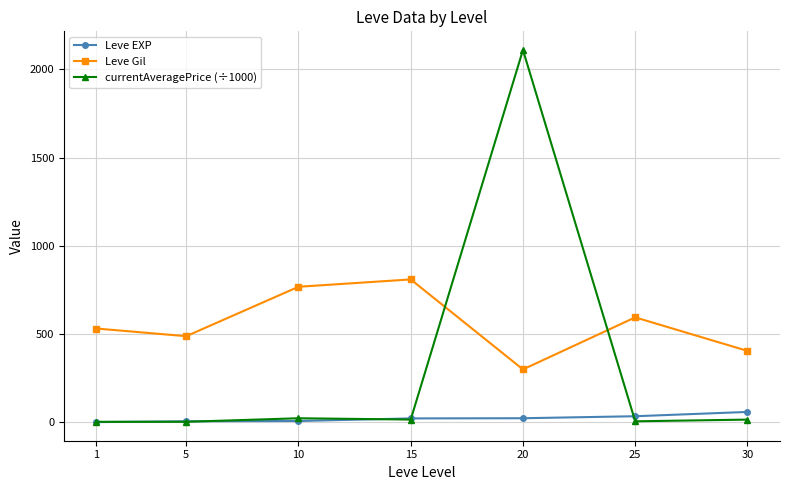

True or false: Leve Gil and Leve EXP intersect in this chart.

False